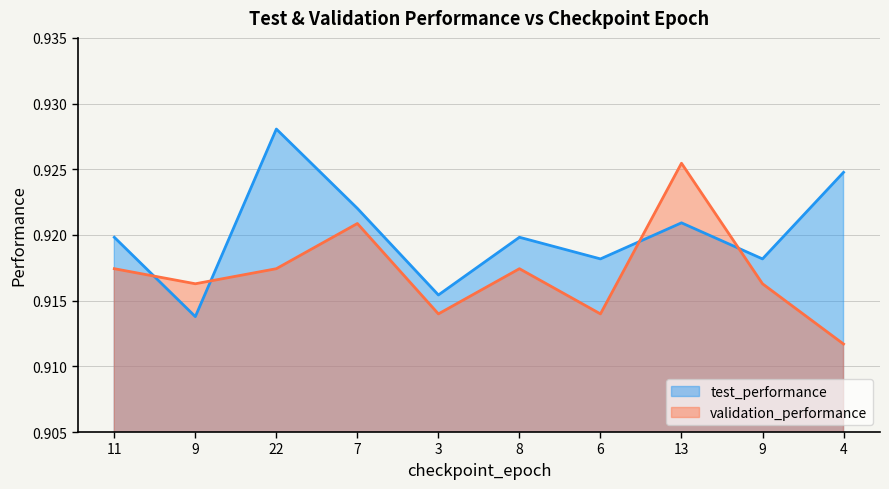

List the series in order of their peak value, highest first.

test_performance, validation_performance